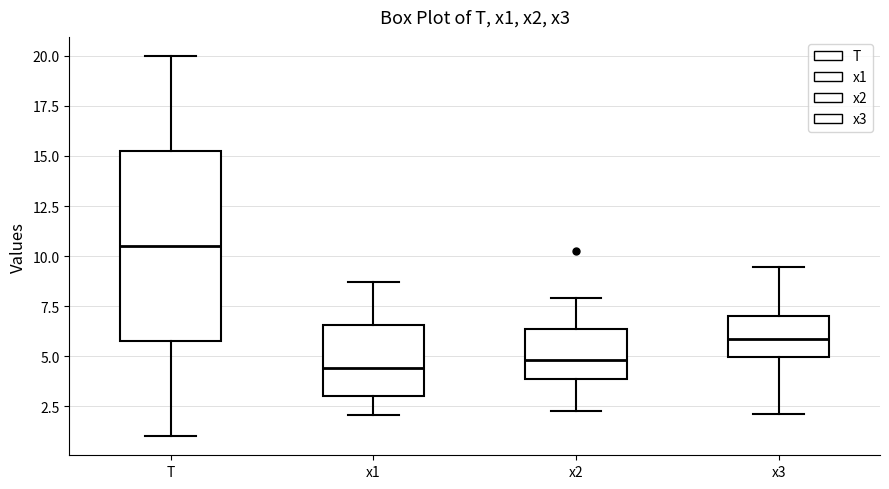

Reading left to right, read every box against the y-axis: the position of its median line, the range the box covers, and the ends of its whiskers. The values are not printed on the chart, so give them approximately, as read against the axis.

T: median 10.5, box 6.0 to 15.5, whiskers 1.0 to 20.0
x1: median 4.5, box 3.0 to 6.5, whiskers 2.0 to 8.5
x2: median 5.0, box 4.0 to 6.5, whiskers 2.5 to 8.0
x3: median 6.0, box 5.0 to 7.0, whiskers 2.0 to 9.5